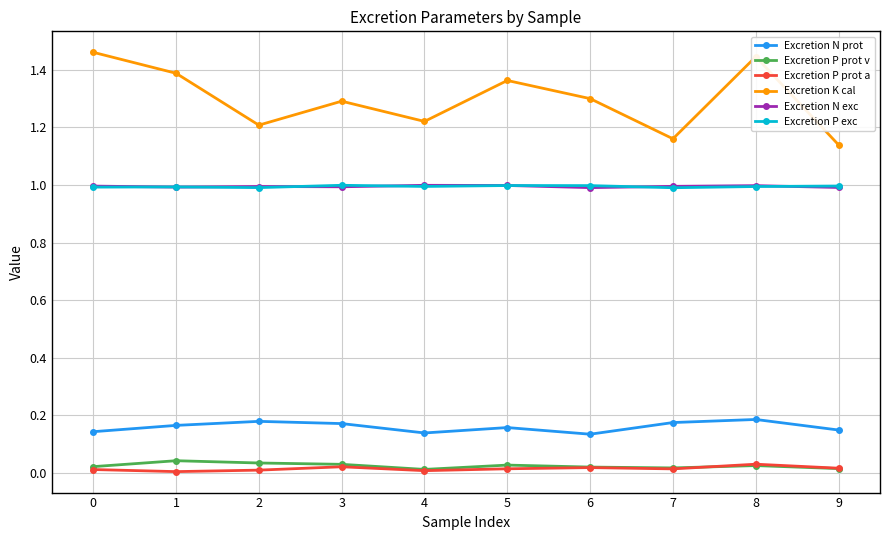

True or false: Excretion P exc and Excretion K cal intersect in this chart.

False